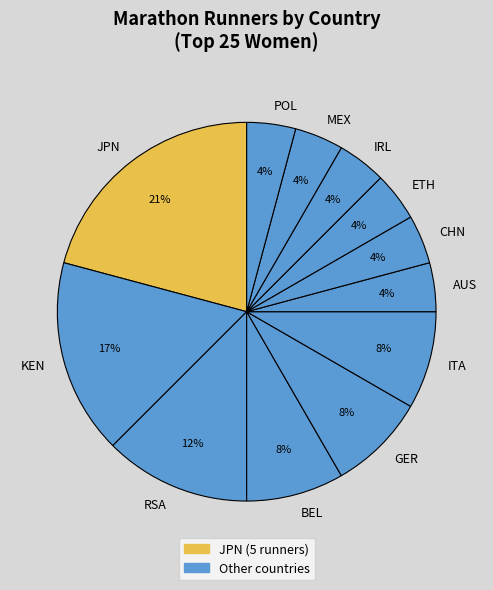

To the nearest percent, what portion does RSA represent?

12%